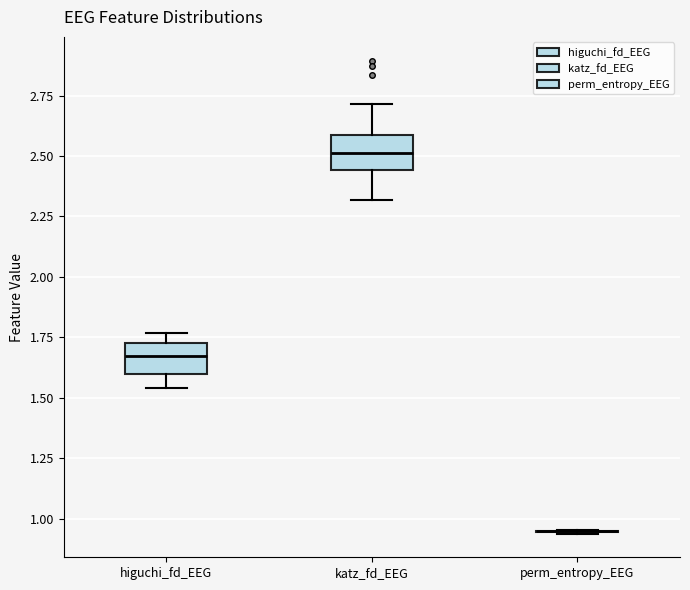

Where is the lower edge of the box for katz_fd_EEG on the y-axis? The values are not printed on the chart, so give them approximately, as read against the axis.

2.45